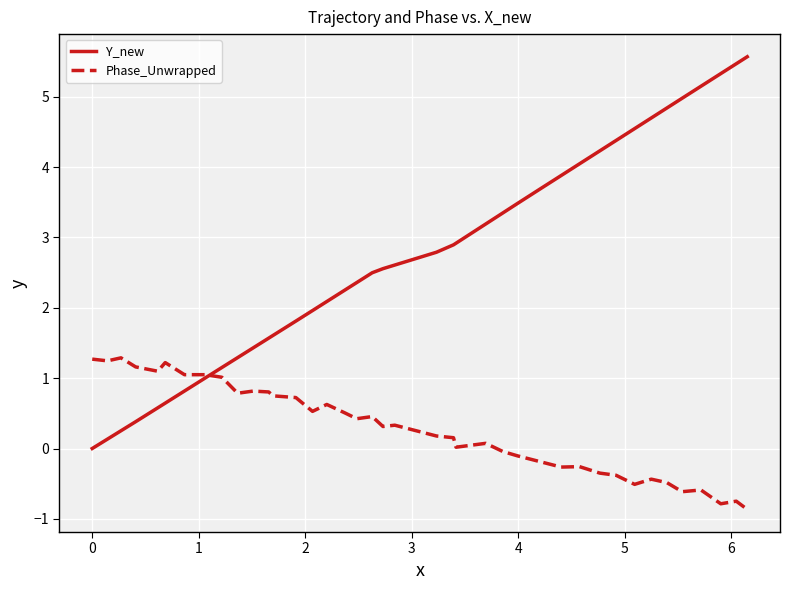

What is the maximum value for Phase_Unwrapped?

1.3